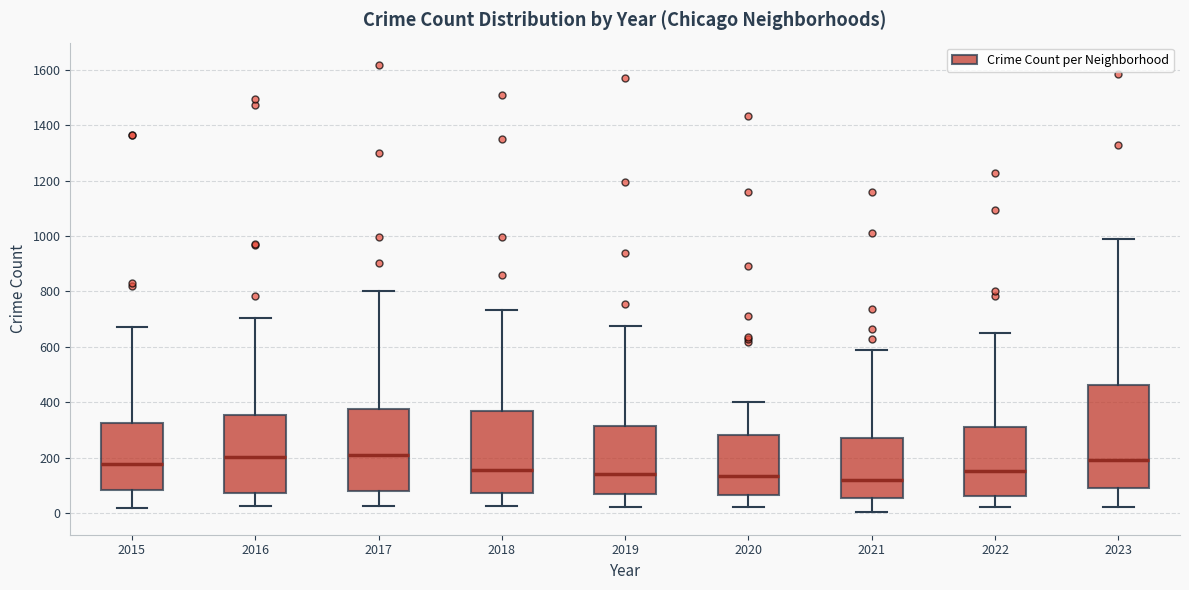

Which box is the tallest, from its lower edge to its upper edge?

2023